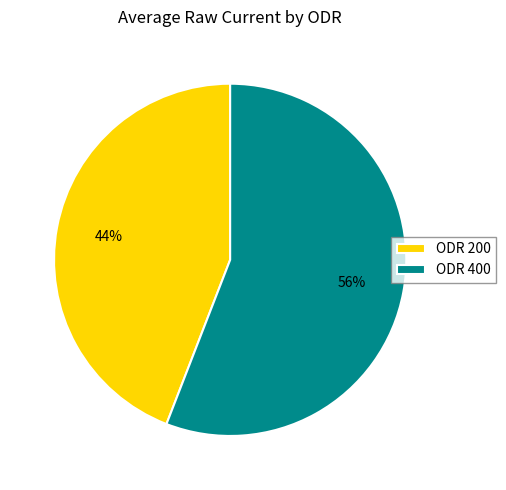

To the nearest percent, what is the difference between the largest and smallest slice percentages?

12%